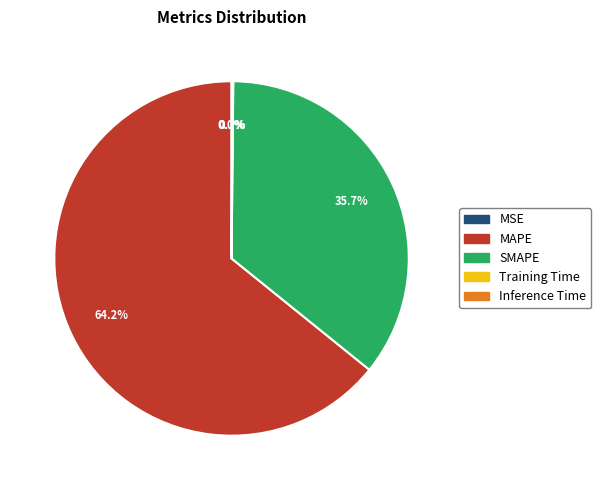

To the nearest percent, what is the difference between the largest and smallest slice percentages?

64%